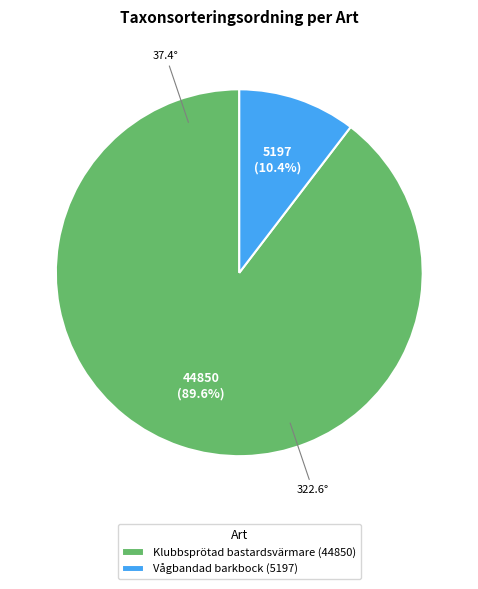

Which slice is the largest?

Klubbsprötad bastardsvärmare (44850)